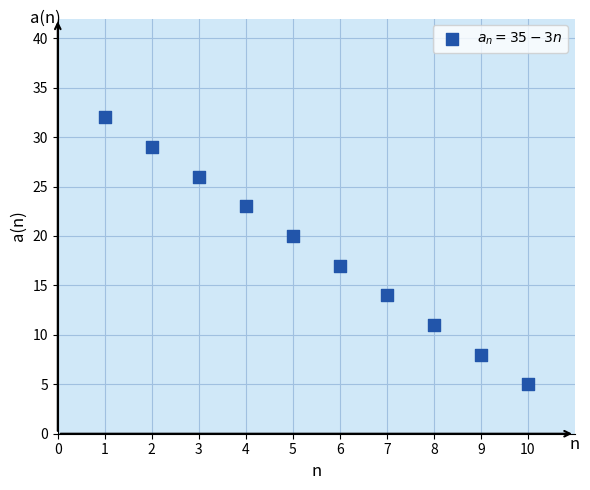

What is the range of X values (max minus min)?

9